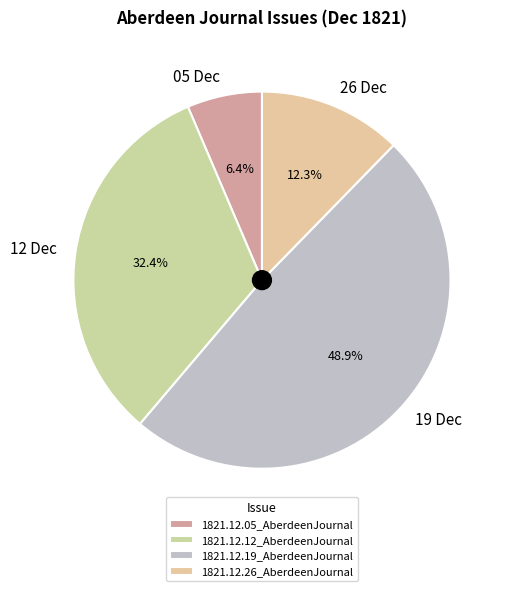

What percentage is the 1821.12.26_AberdeenJournal slice, to the nearest percent?

12%